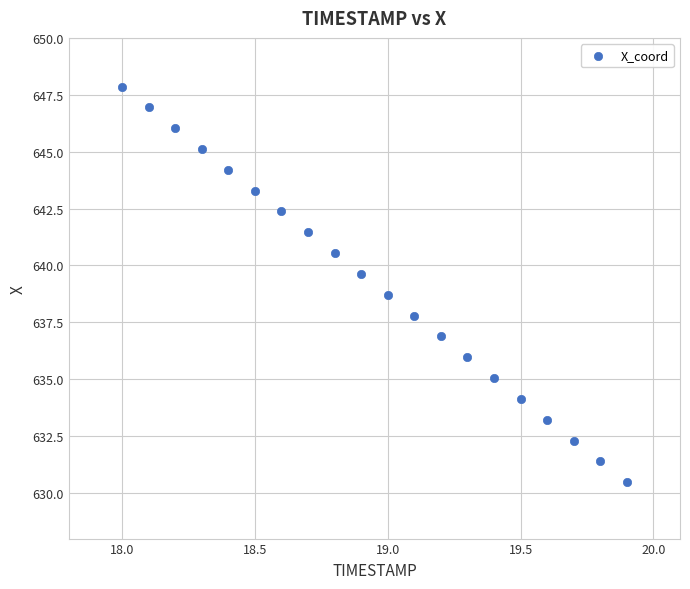

What Y value in the scatter plot is closest to 639?

638.7